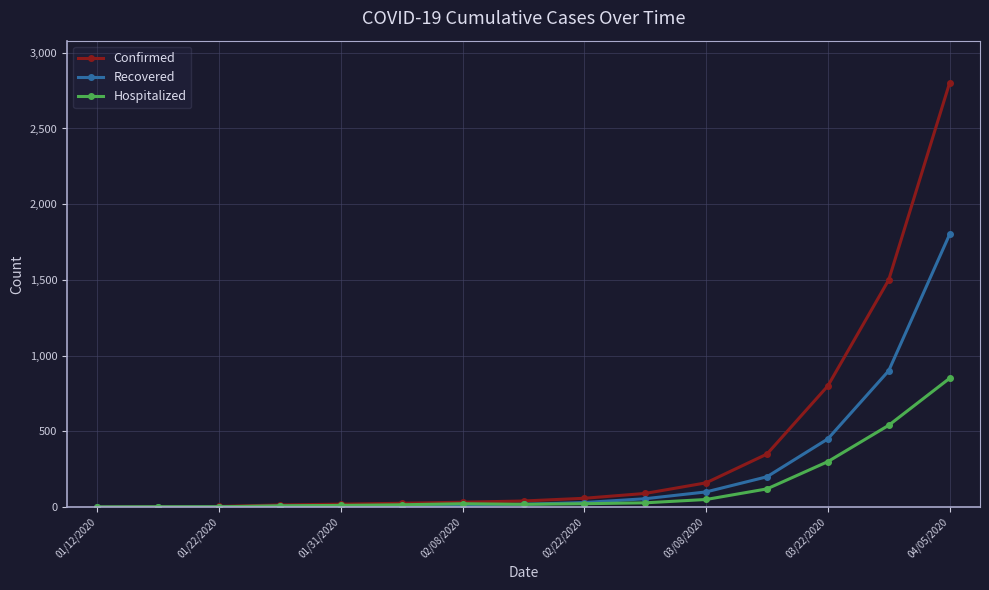

Which series has the largest total across all categories?

Confirmed